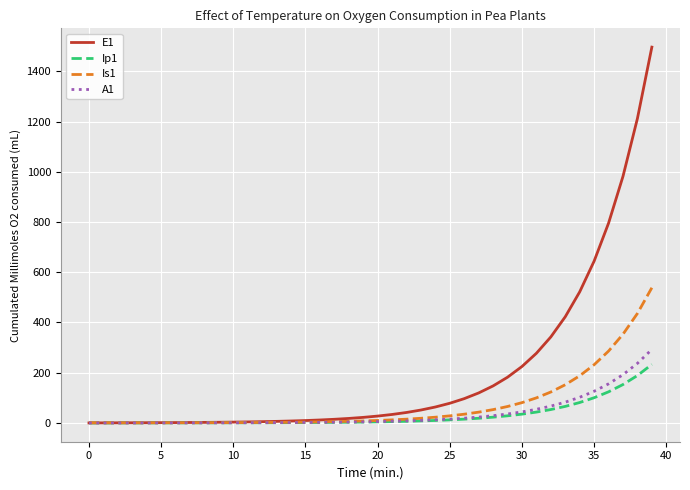

What is the highest value of the Ip1 series?

233.0